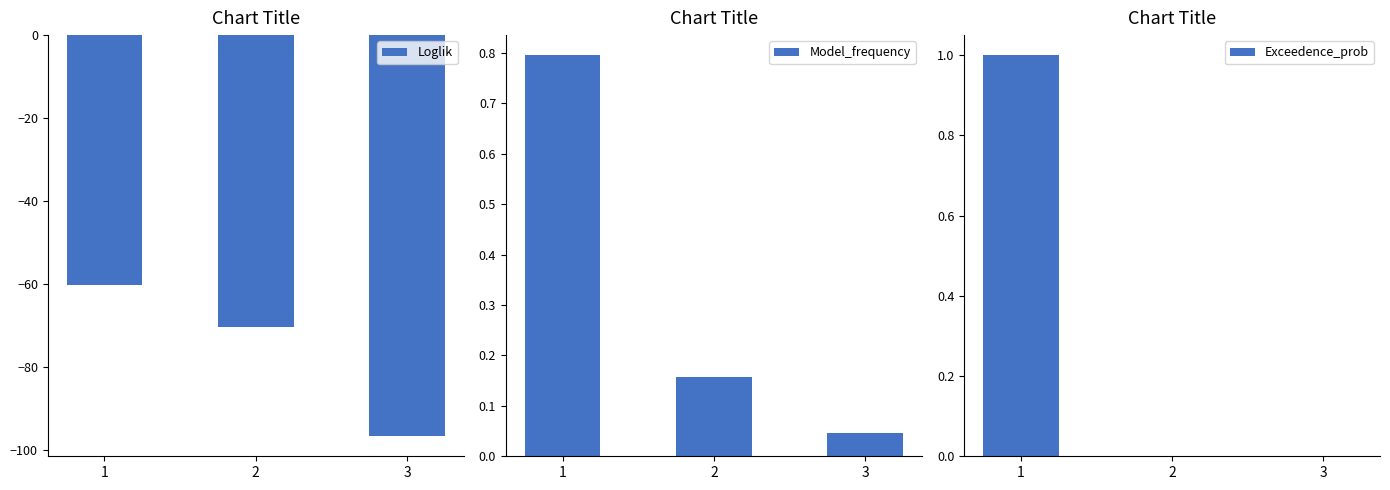

Reading left to right, extract all data points from this chart.

Loglik: -60.1	-70.4	-96.6
Model_frequency: 0.8	0.2	0.0
Exceedence_prob: 1.0	0.0	0.0